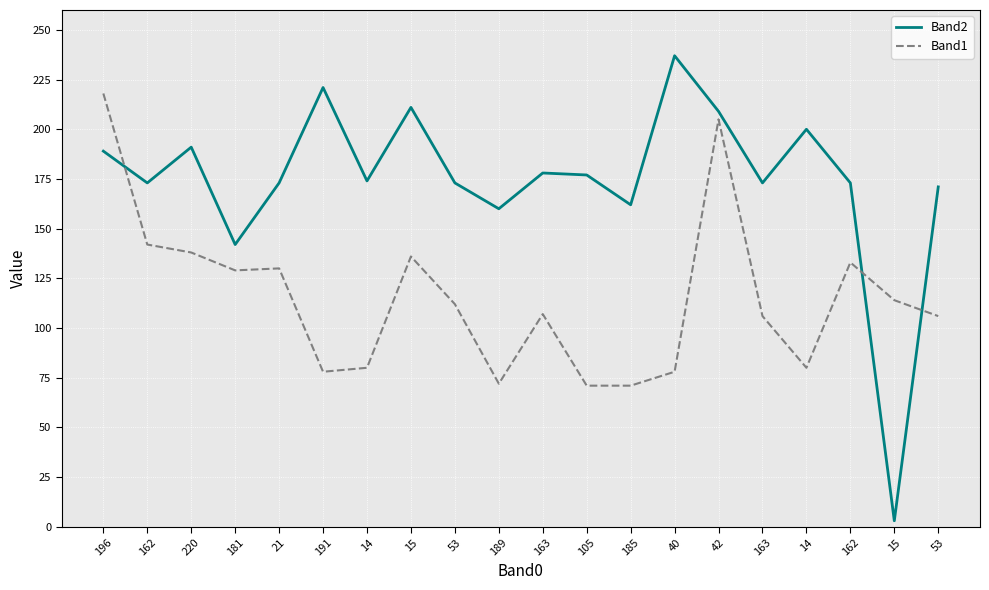

Between 163 and 53, which series saw the biggest shift?

Band2